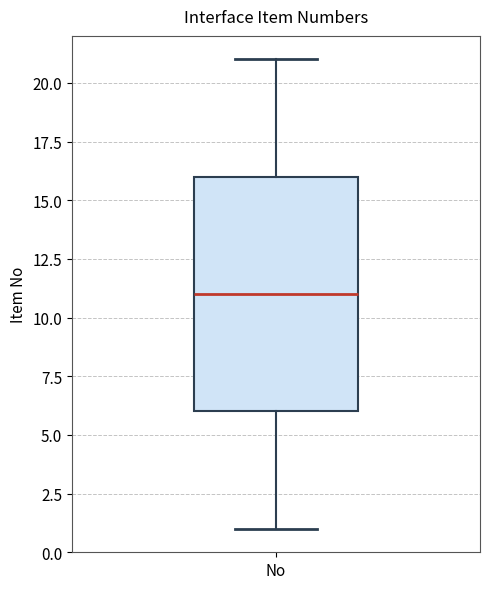

Transcribe this box plot: give where the median line is, the range the box spans, and where the two whiskers end, as read against the y-axis. The values are not printed on the chart, so give them approximately, as read against the axis.

median 11, box 6 to 16, whiskers 1 to 21